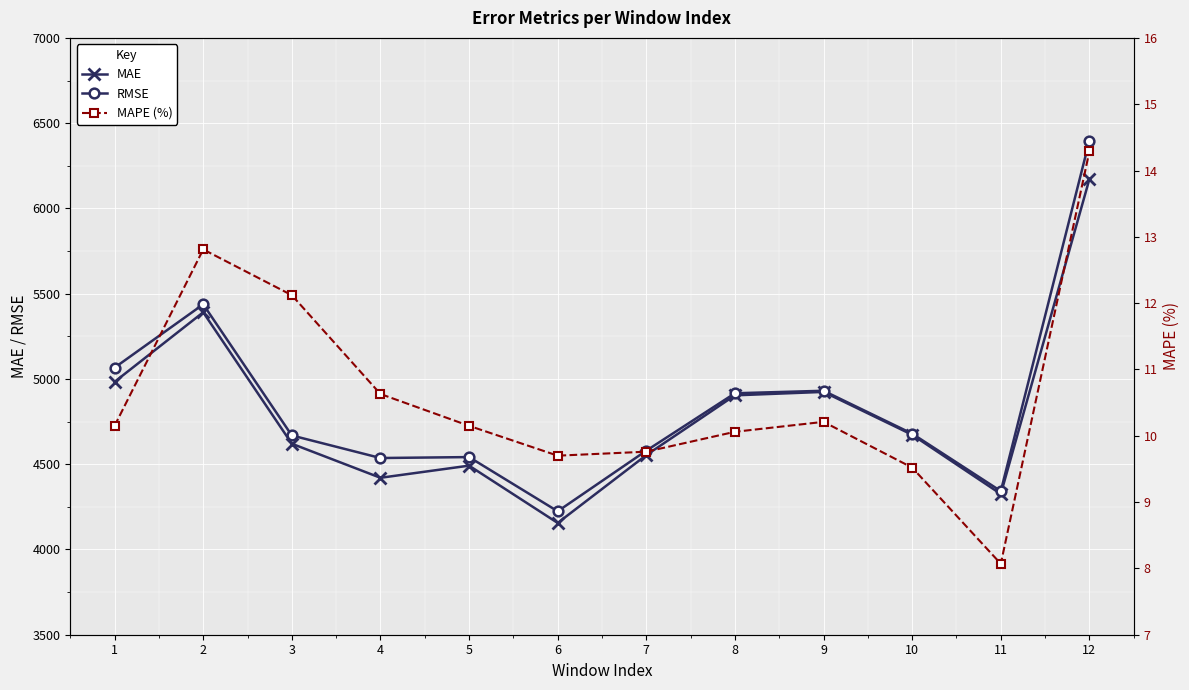

Reading right to left, extract all data points from this chart.

MAE: 6172.2	4325.2	4672.6	4924.0	4903.8	4553.3	4155.5	4491.5	4420.3	4620.0	5390.9	4983.0
RMSE: 6397.9	4342.1	4679.0	4930.6	4916.0	4579.4	4223.9	4541.7	4536.2	4668.6	5437.5	5066.1
MAPE (%): 14.3	8.1	9.5	10.2	10.1	9.8	9.7	10.2	10.6	12.1	12.8	10.2